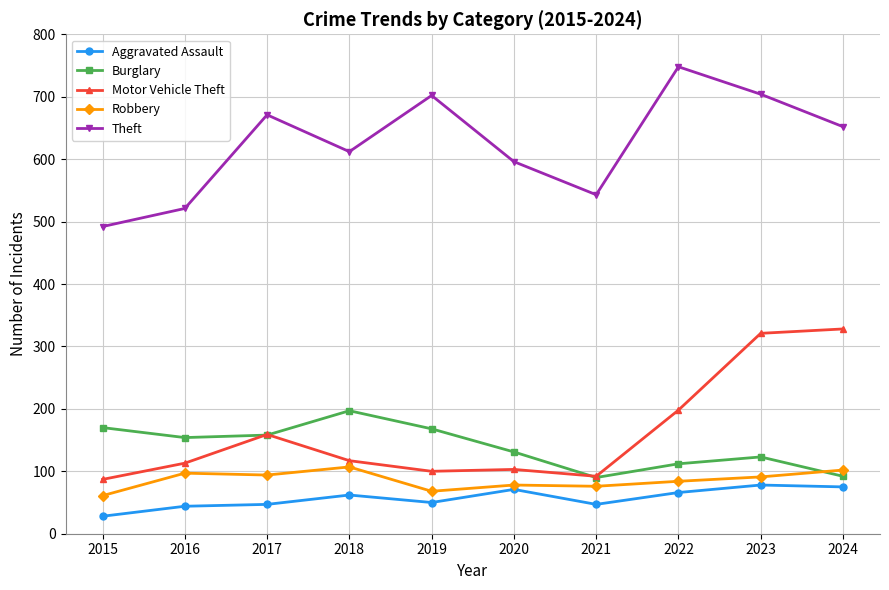

Where is the first local maximum for Theft?

2017